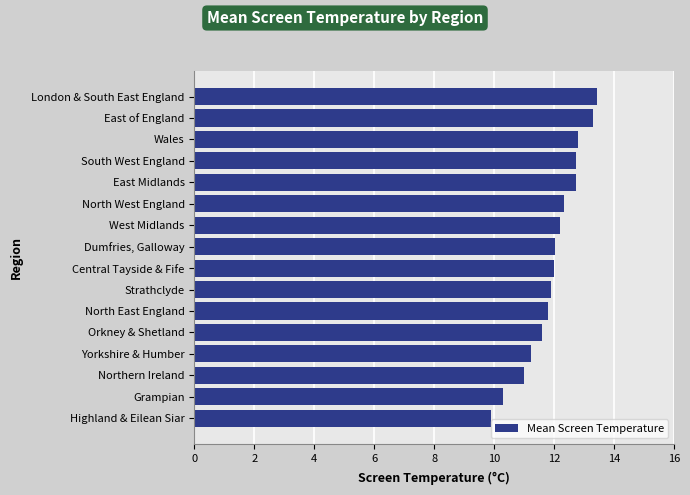

What is the maximum value shown in the chart?

13.4